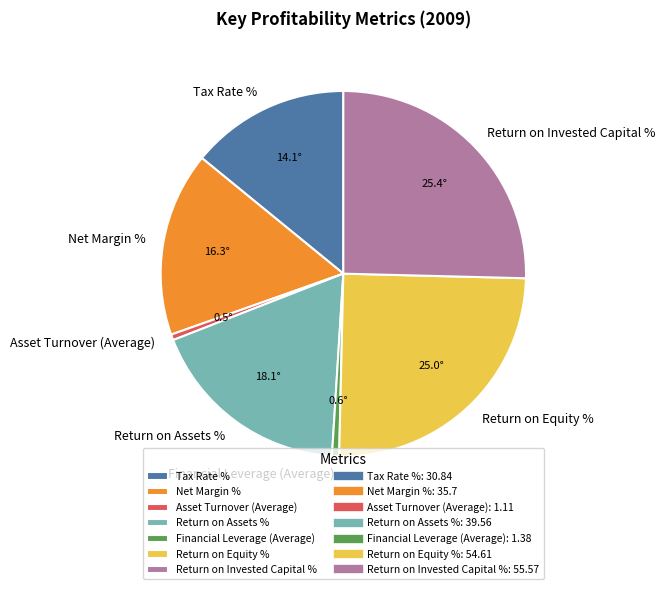

Does Return on Assets % represent more than half of the total?

No